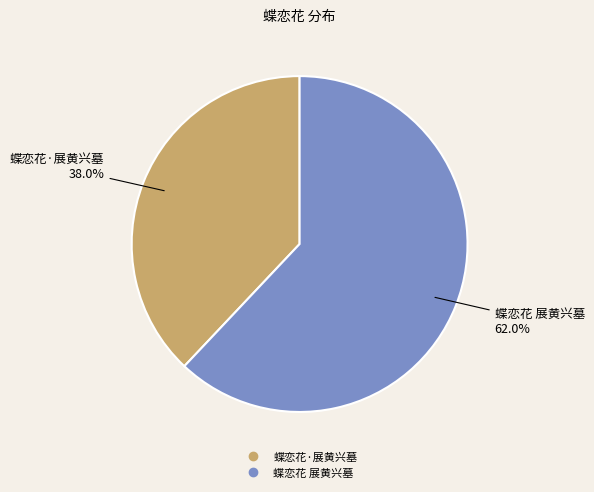

To the nearest percent, what percentage of the pie is 蝶恋花·展黄兴墓?

38%